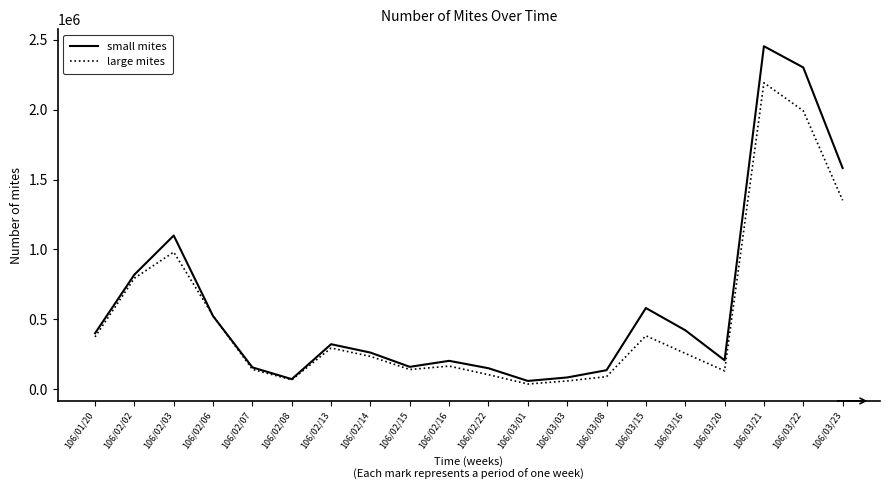

What is the sum of the small mites values at 106/03/15 and 106/02/02?

1401000